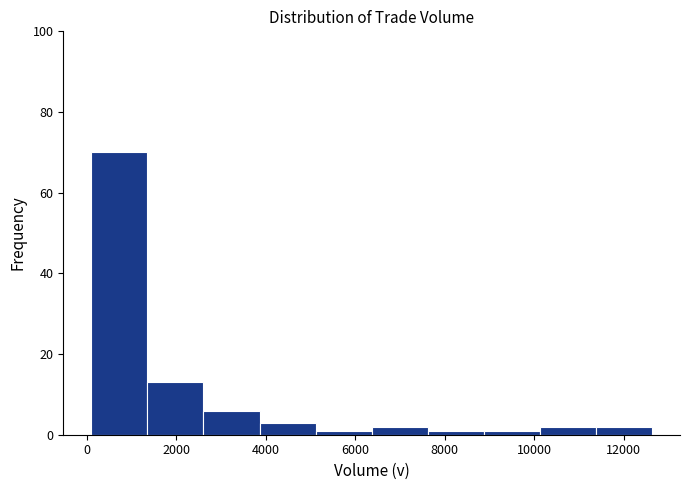

Reading left to right, list every bar in this chart as the range it spans on the x-axis followed by its height. Neither the bar edges nor the heights are printed on the chart, so give them approximately, as read against the axes.

200 to 1400: 70
1400 to 2600: 14
2600 to 3800: 6
3800 to 5200: 4
5200 to 6400: under 2
6400 to 7600: 2
7600 to 8800: under 2
8800 to 10200: under 2
10200 to 11400: 2
11400 to 12600: 2